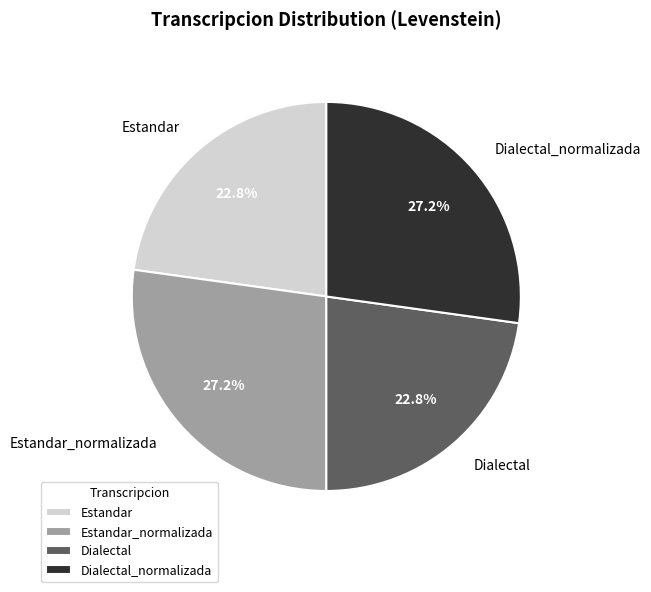

Is it true that Dialectal_normalizada is 36% of the pie?

False